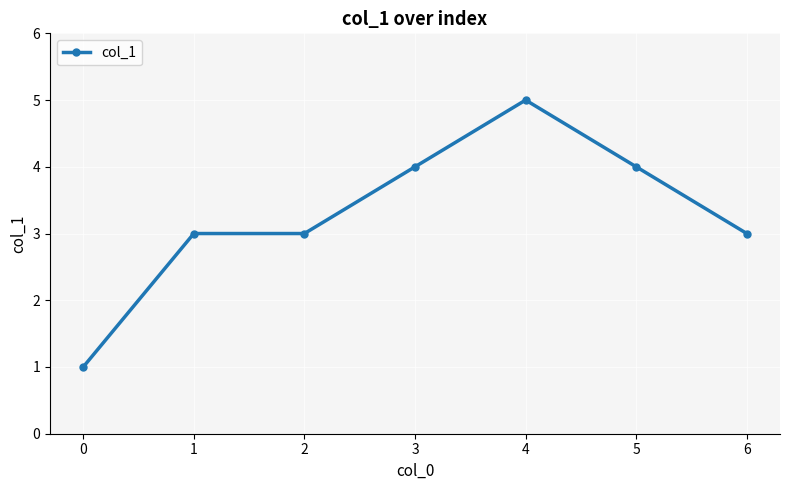

Which category has the highest value across all series?

4